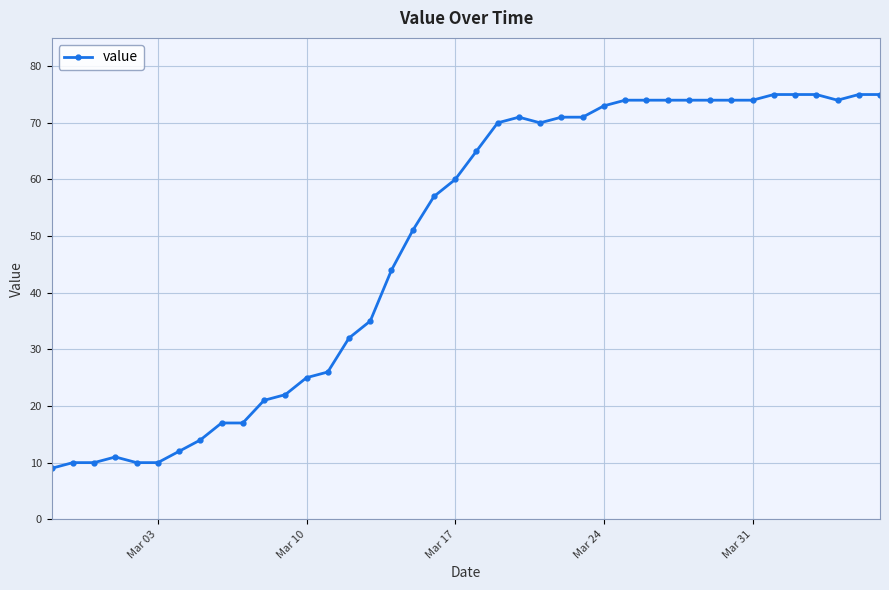

What is the maximum value shown in the chart?

75